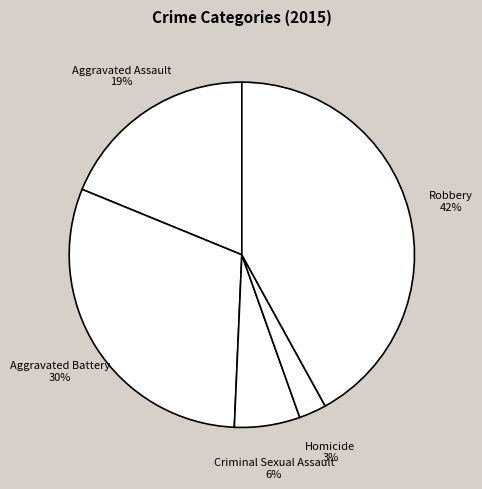

To the nearest percent, what portion does Robbery represent?

42%